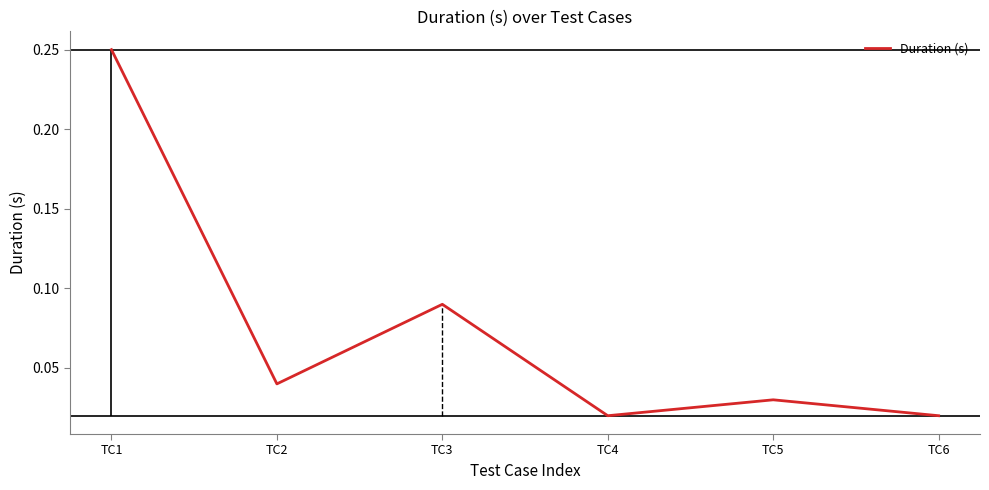

Which has a higher value, TC6 or TC1?

TC1